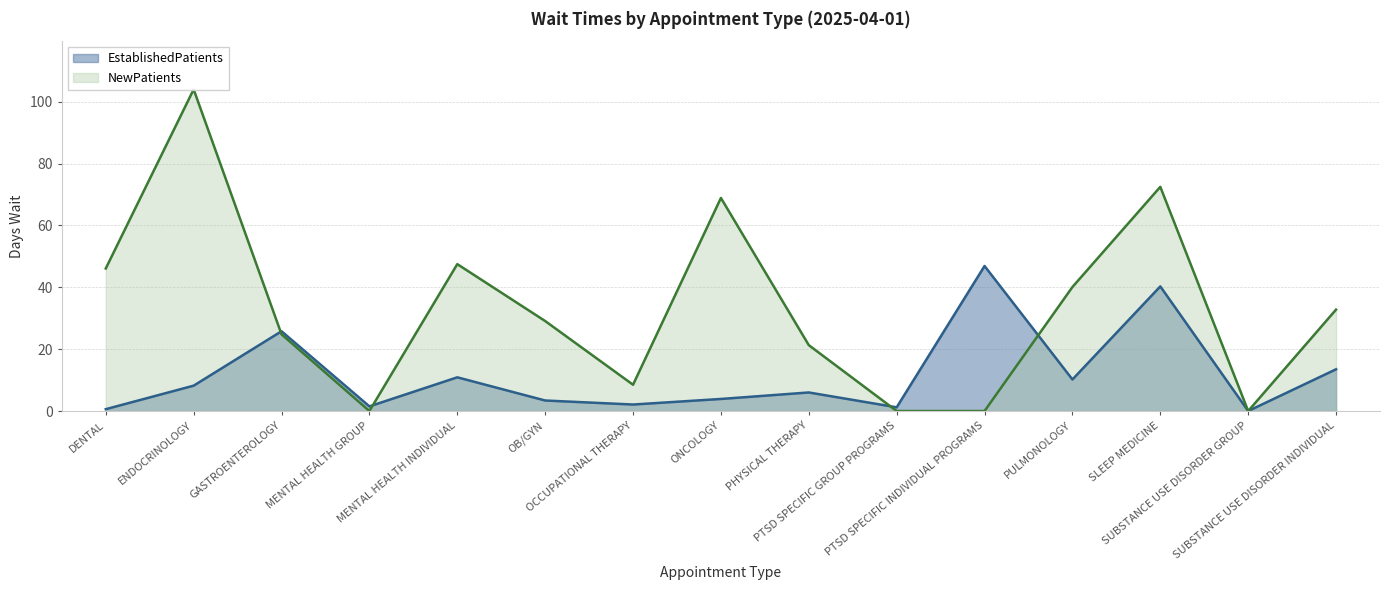

How many categories are shown in the chart?

15